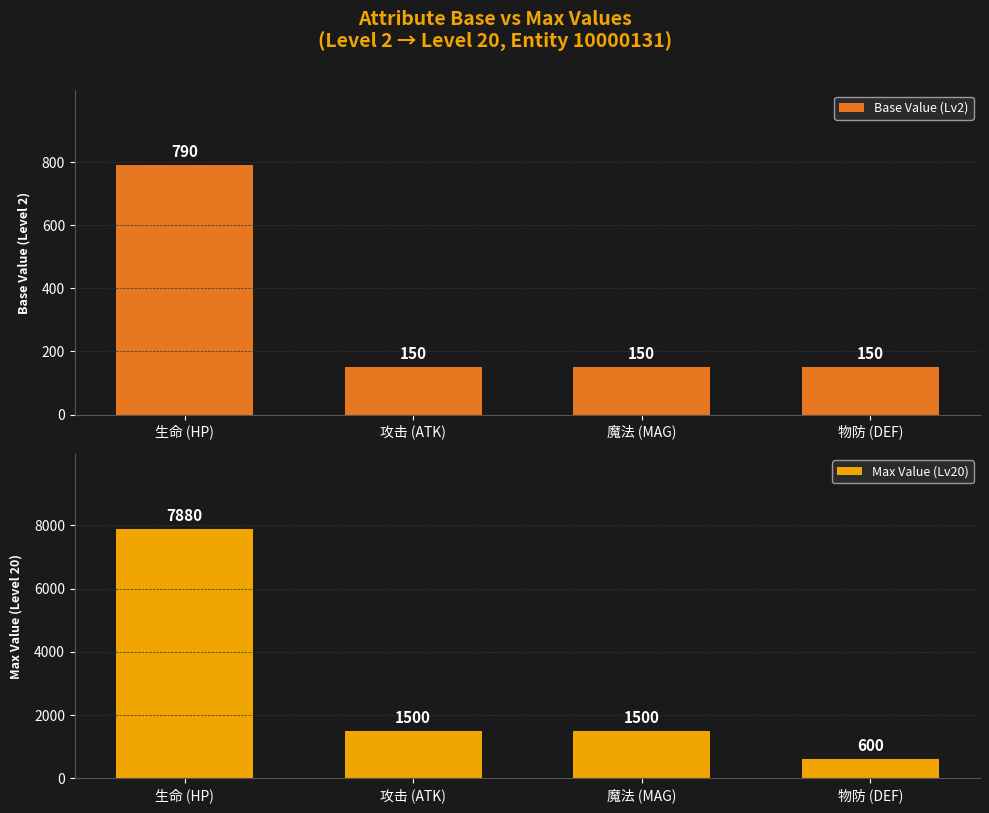

At which label does Base Value (Lv2) reach its peak?

生命 (HP)